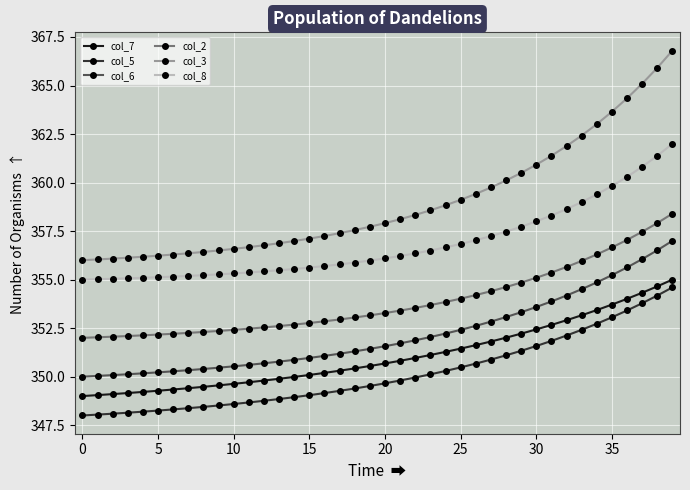

What is the value of the col_6 point at the 29th from the left?

353.1